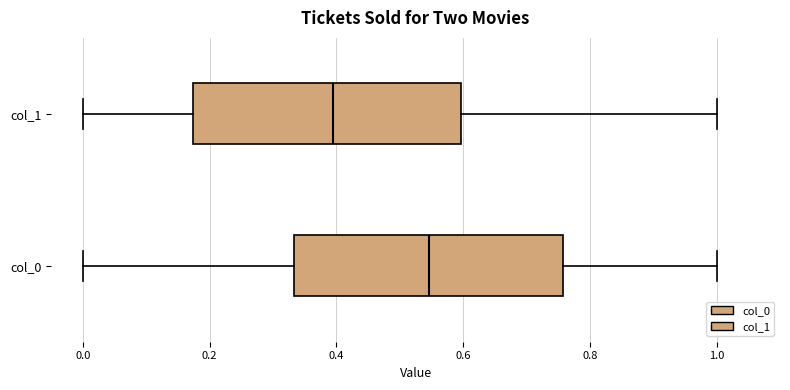

Reading bottom to top, read every box against the x-axis: the position of its median line, the range the box covers, and the ends of its whiskers. The values are not printed on the chart, so give them approximately, as read against the axis.

col_0: median 0.54, box 0.34 to 0.76, whiskers 0.00 to 1.00
col_1: median 0.40, box 0.18 to 0.60, whiskers 0.00 to 1.00